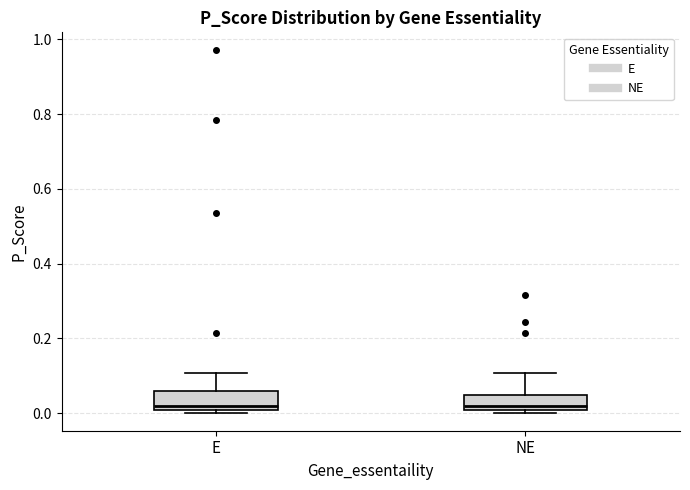

Where does the upper whisker of the box for NE end on the y-axis? The values are not printed on the chart, so give them approximately, as read against the axis.

0.10